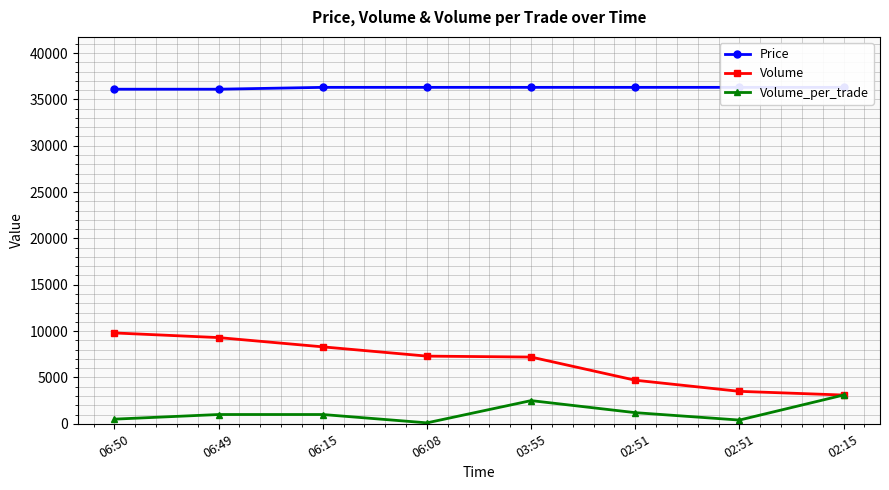

Is the value of Volume at 02:15 greater than the value of Volume_per_trade at 02:51?

Yes